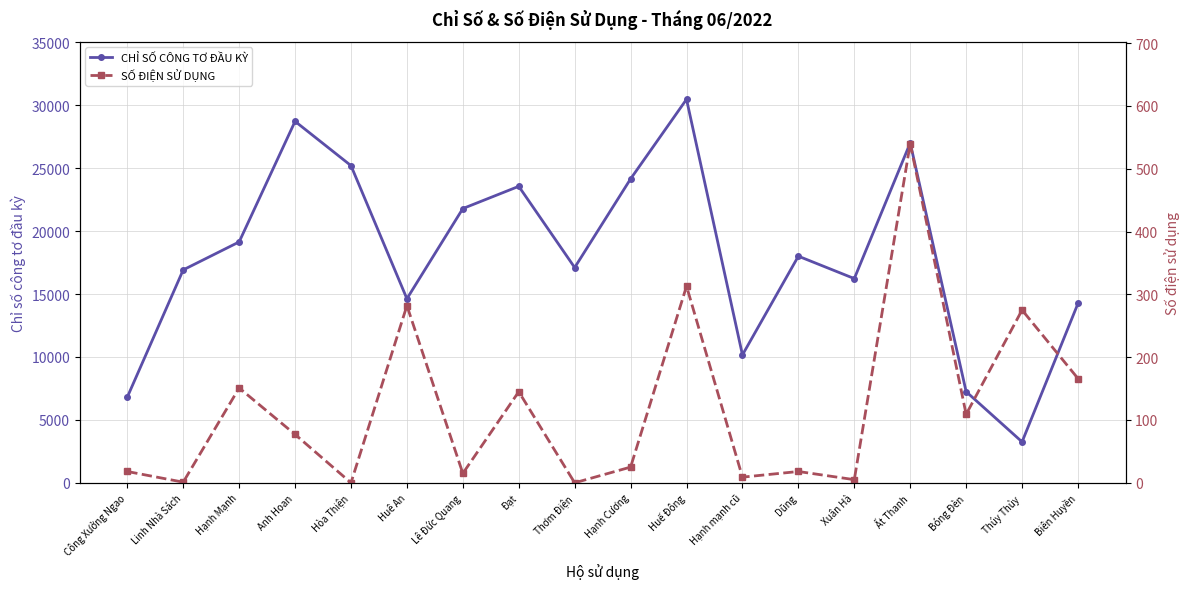

What position from the left is Thơm Điện?

9